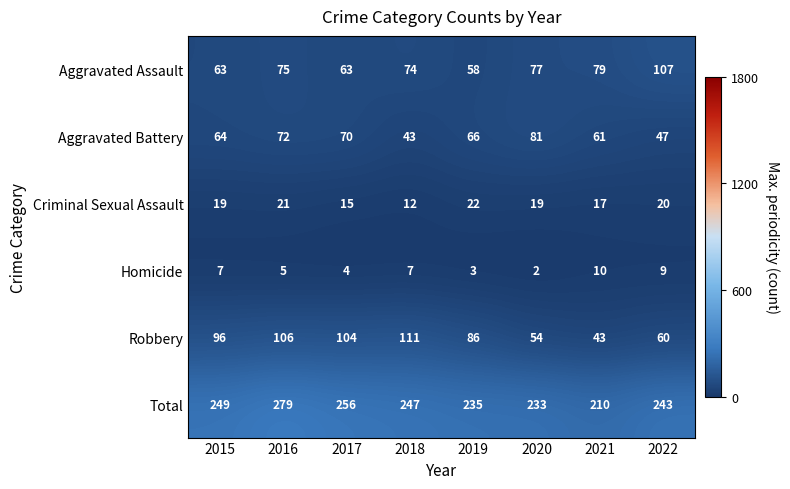

Which series has the largest range (max minus min)?

Total